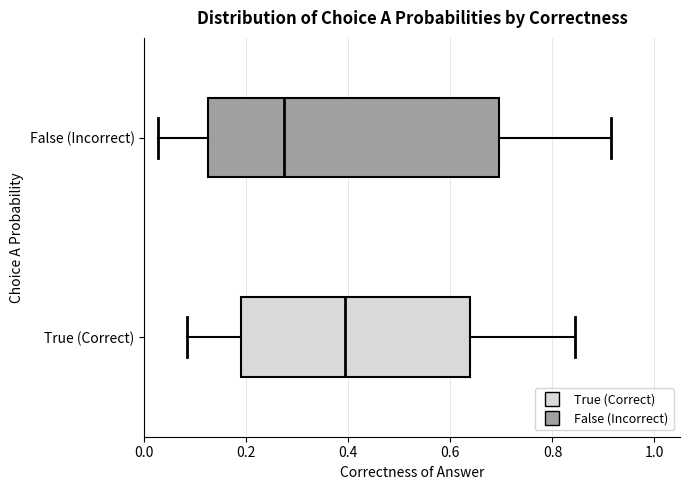

Which box's median line is the furthest to the left?

False (Incorrect)